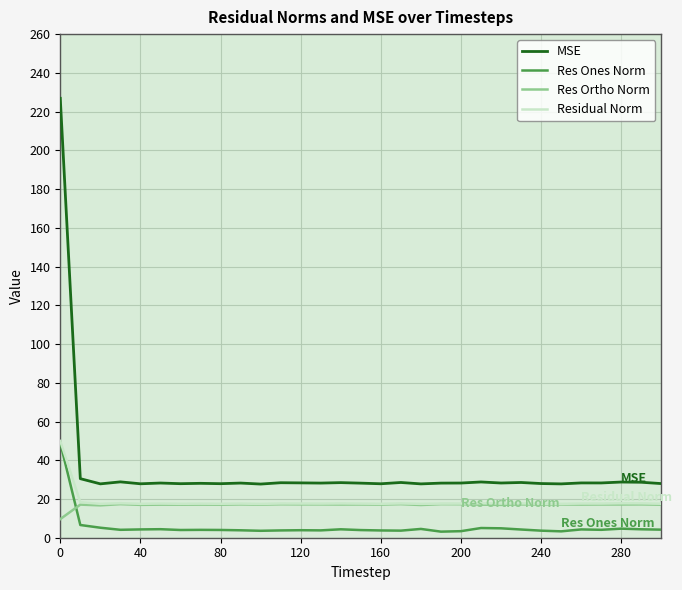

Which series has the largest total across all categories?

MSE